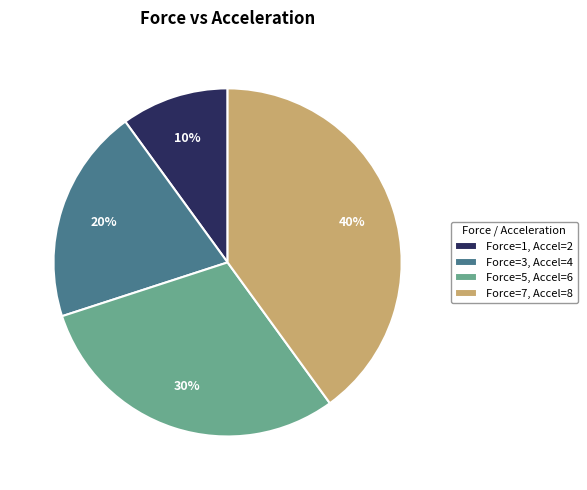

To the nearest percent, what is the average slice percentage?

25%